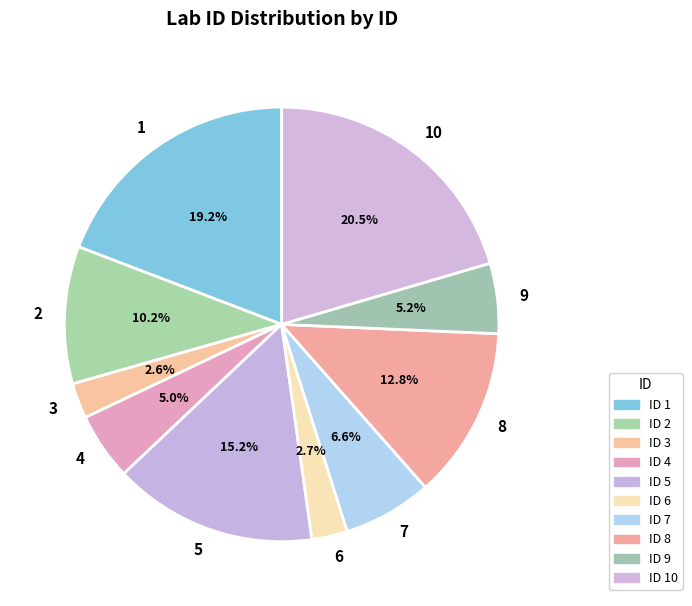

How many slices are in this pie chart?

10